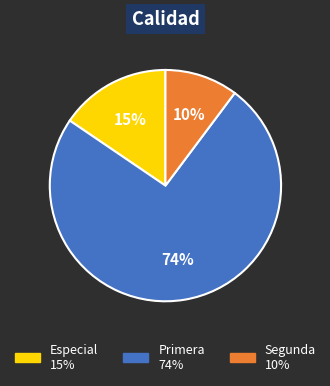

Is there a majority slice in this chart?

Yes